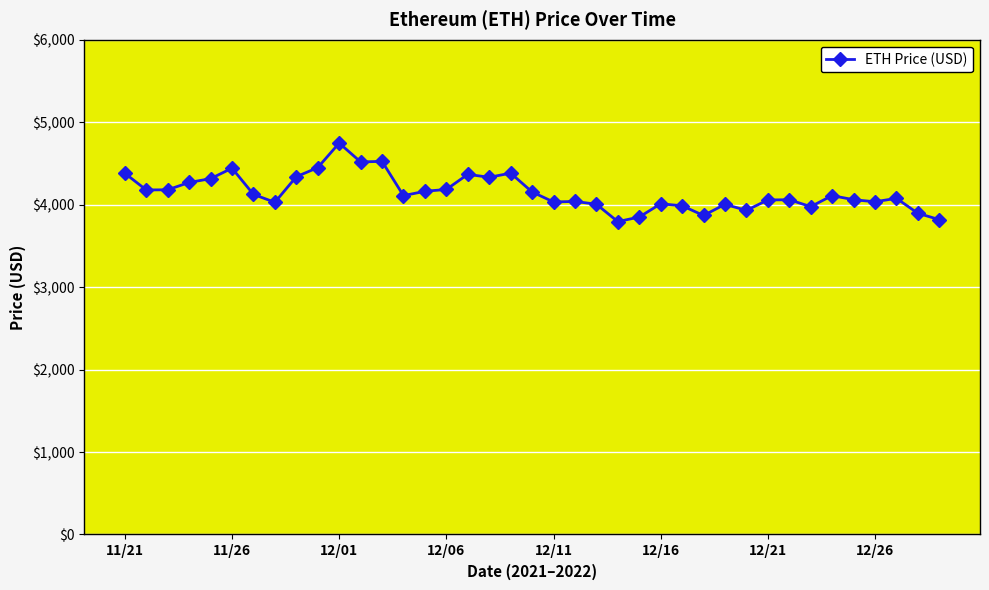

How many lines are shown in the chart?

1